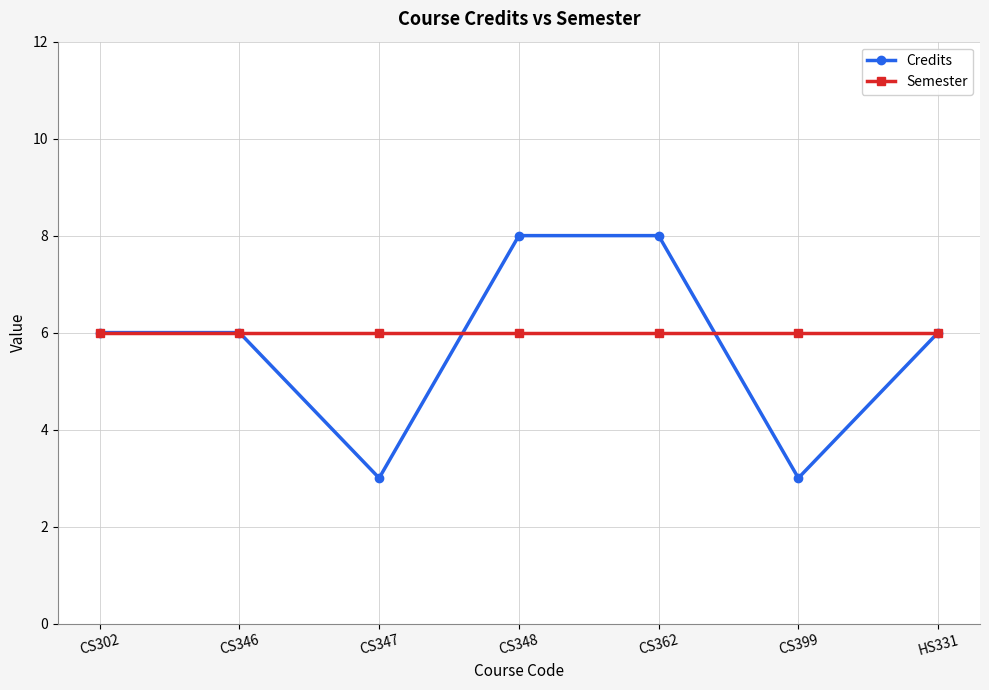

Is the value of Credits at CS348 greater than the value of Semester at CS348?

Yes